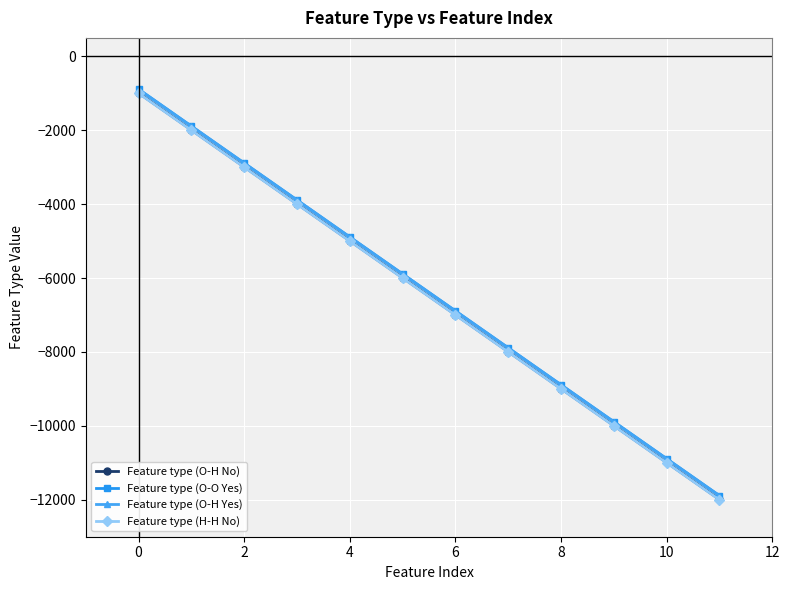

What are all the series names shown in the legend?

Feature type (O-H No), Feature type (O-O Yes), Feature type (O-H Yes), Feature type (H-H No)